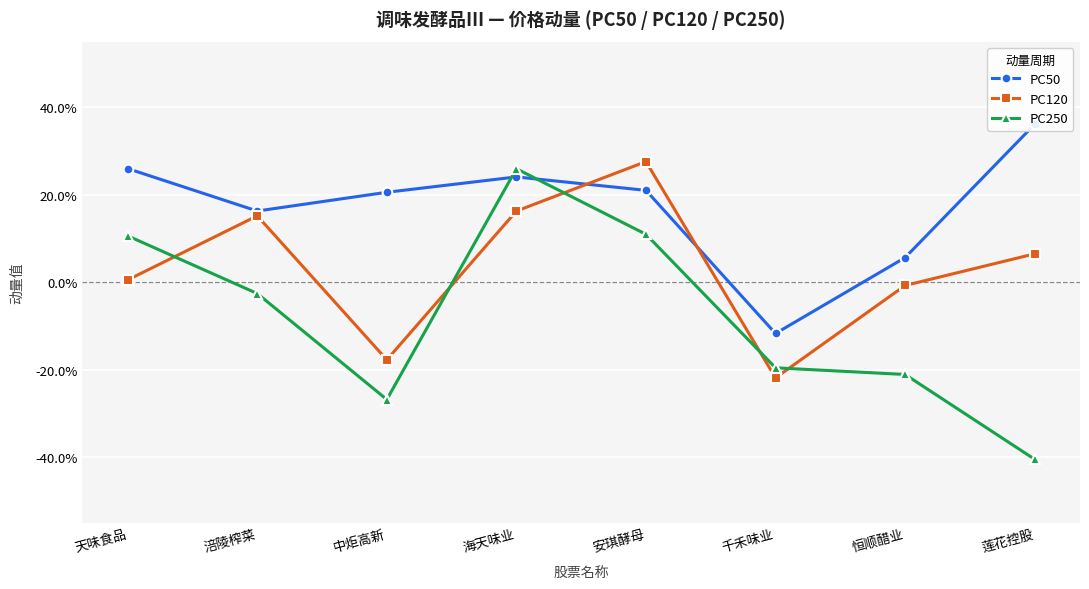

Which label corresponds to the largest value in the chart?

莲花控股